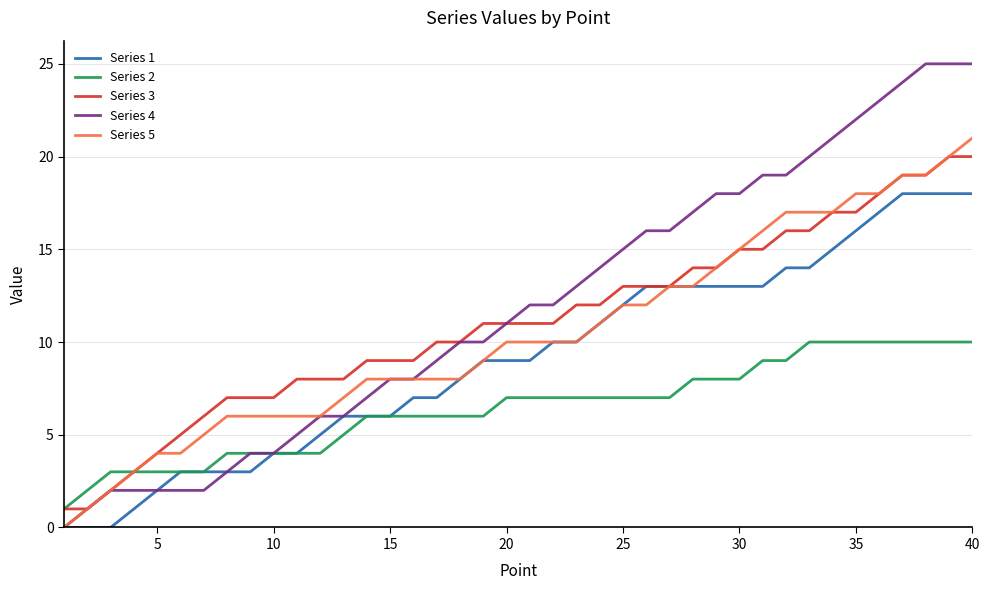

What is the maximum value shown in the chart?

25